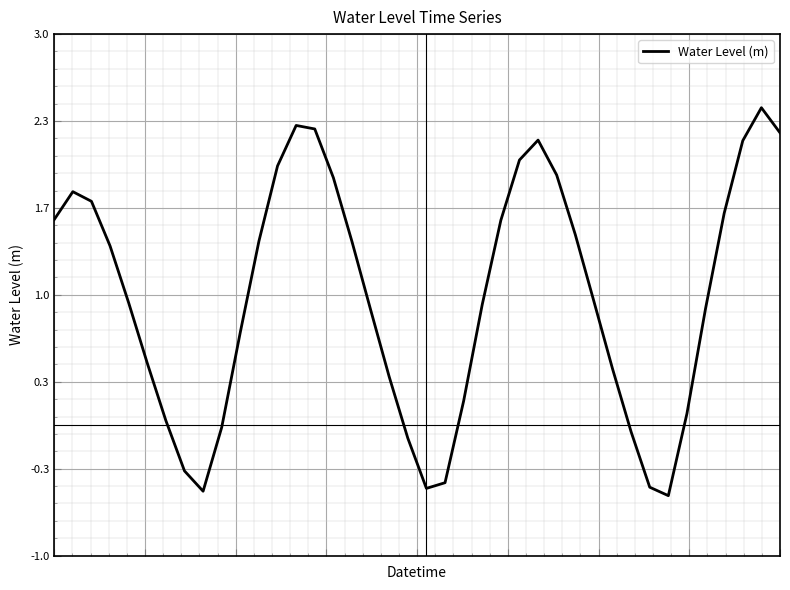

What is the maximum value shown in the chart?

2.4